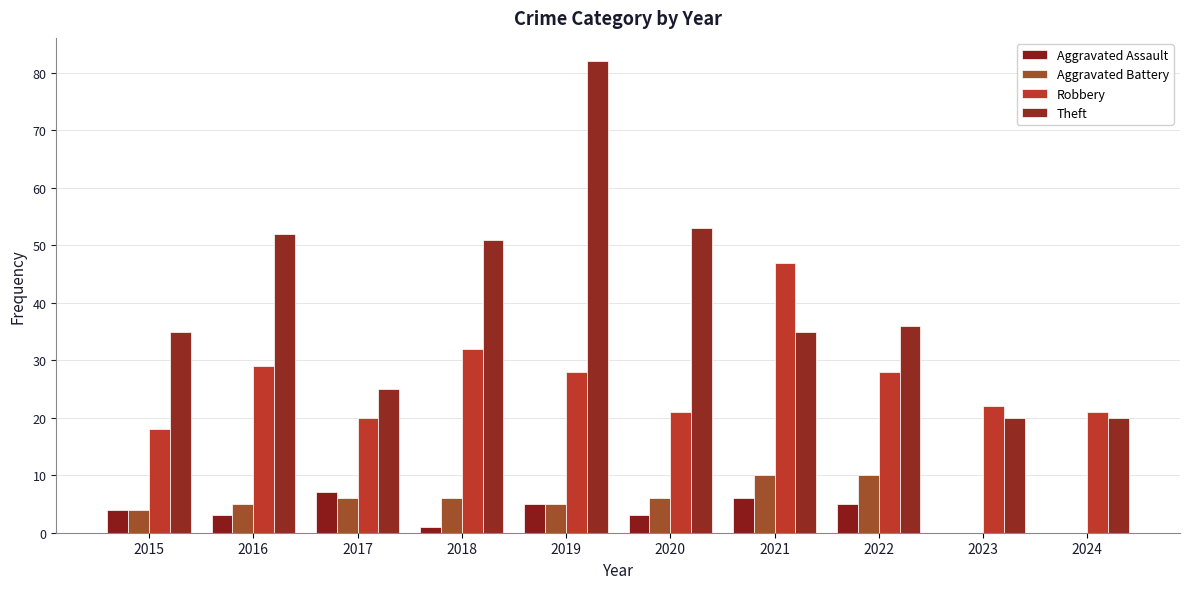

The Theft series shows 13 at 2015. True or false?

False